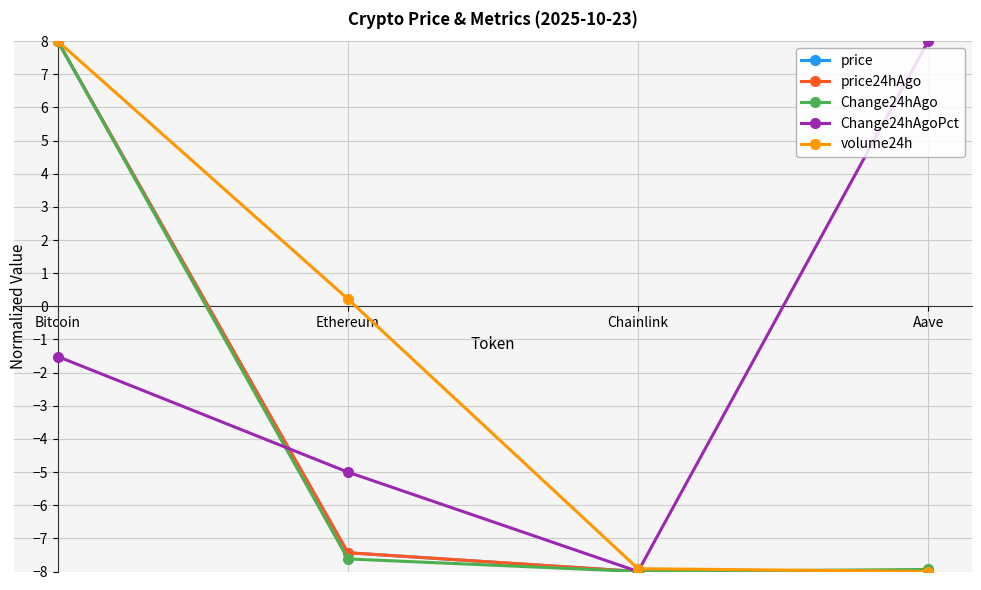

How many lines are shown in the chart?

5